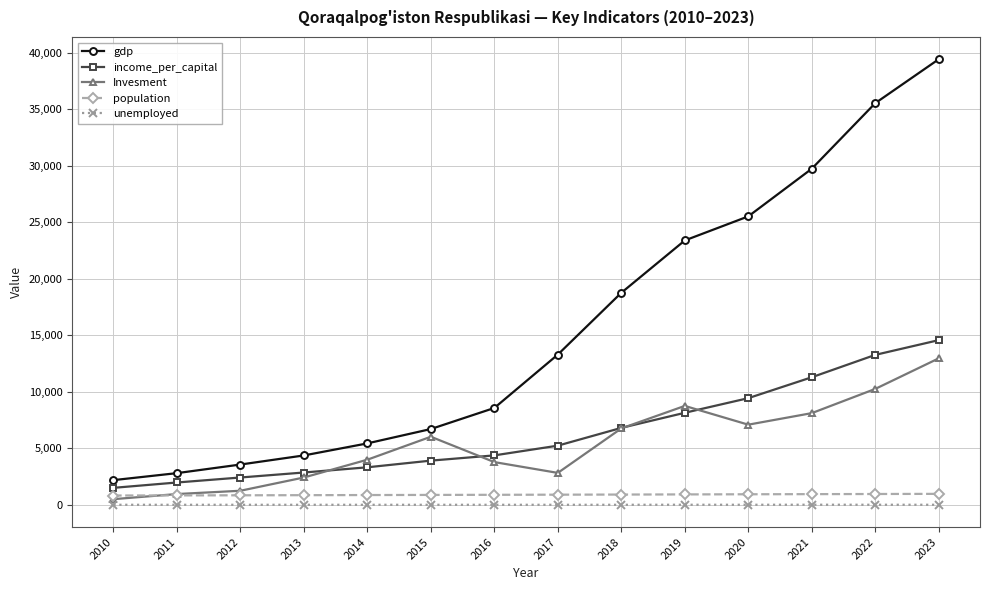

Which series has the widest spread of values?

gdp